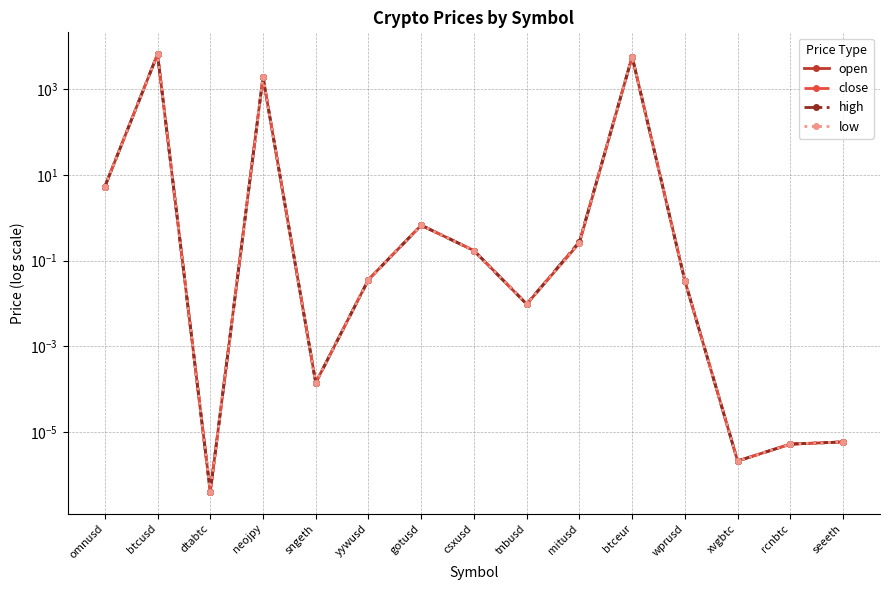

Reading left to right, transcribe all the data shown in this chart.

open: 5.3	6572.9	0.0	1906.5	0.0	0.0	0.7	0.2	0.0	0.3	5748.5	0.0	0.0	0.0	0.0
close: 5.3	6572.9	0.0	1906.5	0.0	0.0	0.7	0.2	0.0	0.3	5748.5	0.0	0.0	0.0	0.0
high: 5.3	6572.9	0.0	1906.5	0.0	0.0	0.7	0.2	0.0	0.3	5748.5	0.0	0.0	0.0	0.0
low: 5.3	6572.9	0.0	1906.5	0.0	0.0	0.7	0.2	0.0	0.3	5748.5	0.0	0.0	0.0	0.0